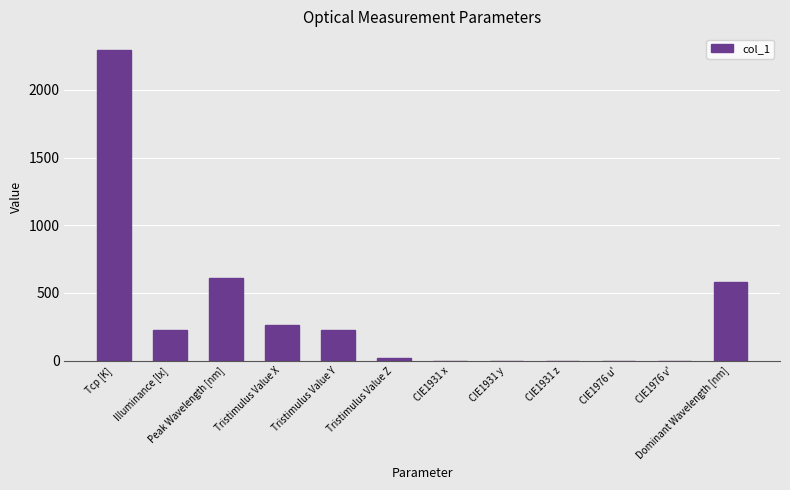

What is the sum of all values?

4230.1